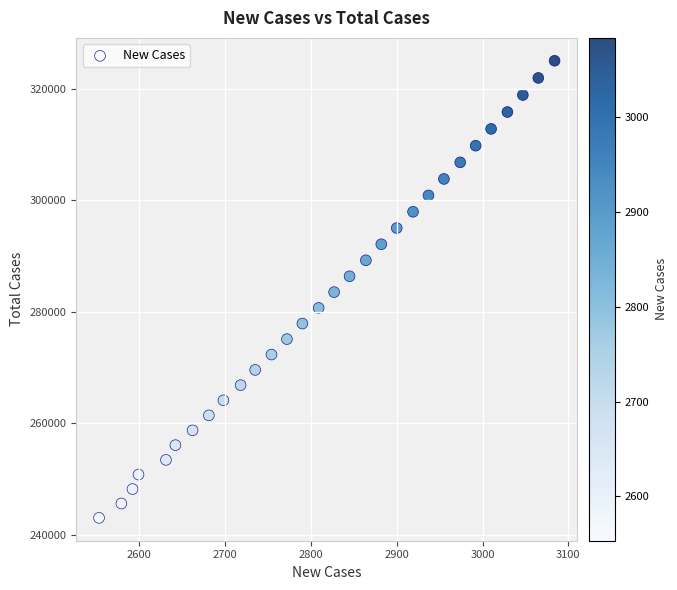

What is the range of X values (max minus min)?

531